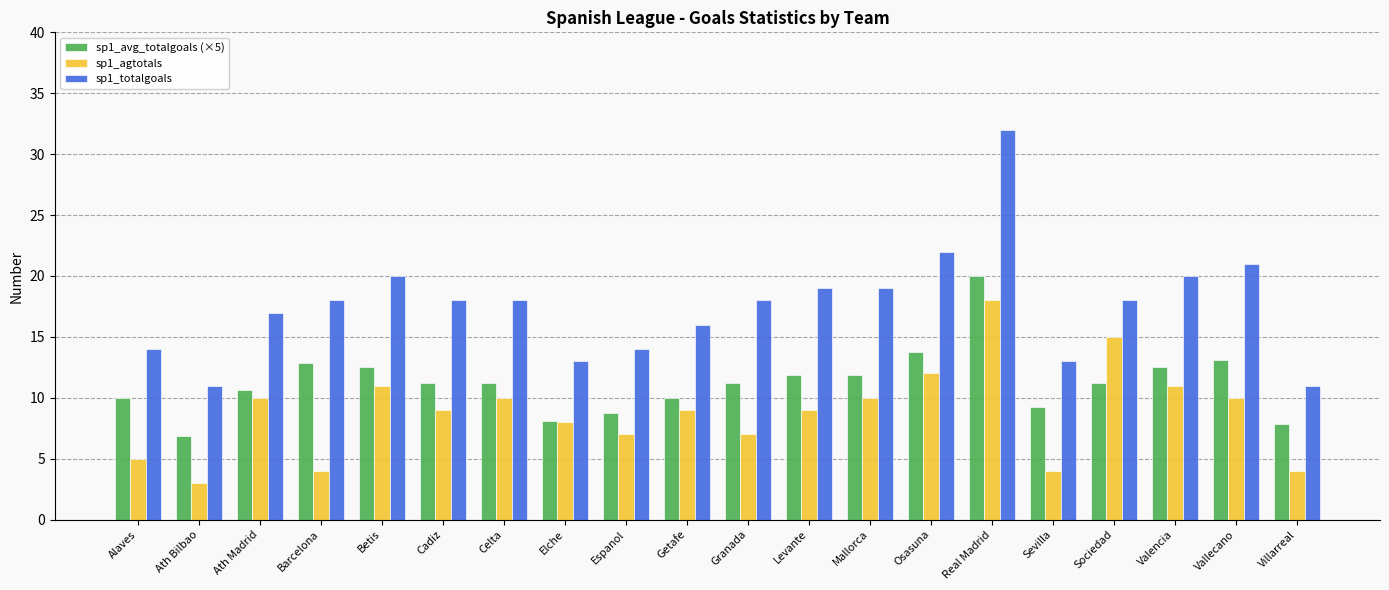

What is the approximate value of sp1_totalgoals at Getafe?

16.0